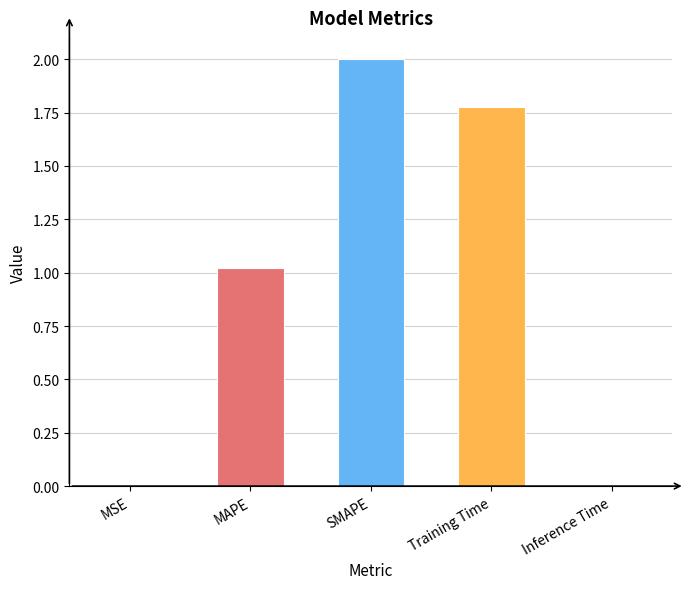

True or false: the data shows 0.9 at SMAPE.

False